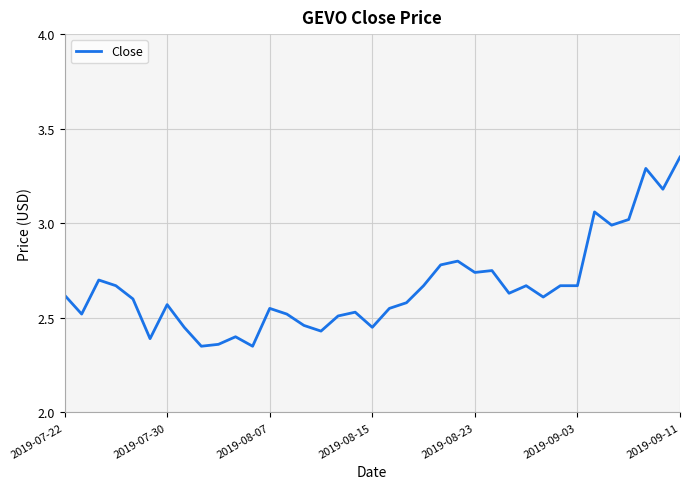

What is the difference between the maximum and minimum values?

1.0